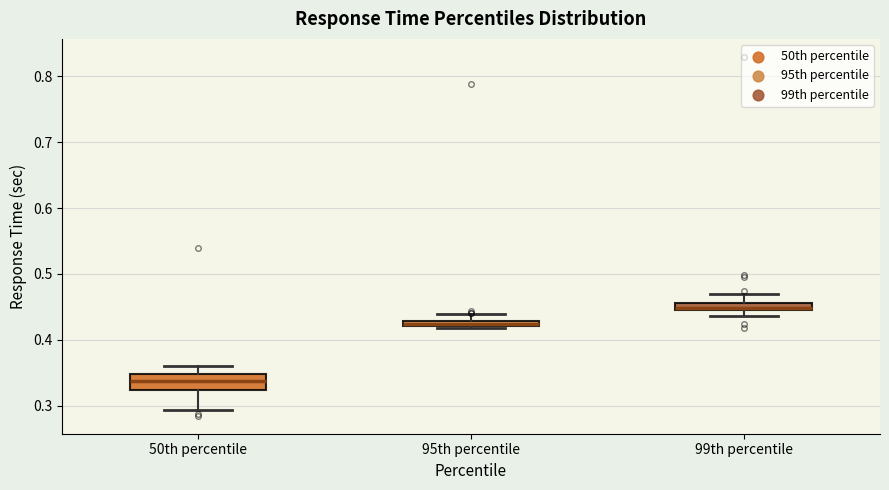

Which box is the tallest, from its lower edge to its upper edge?

50th percentile